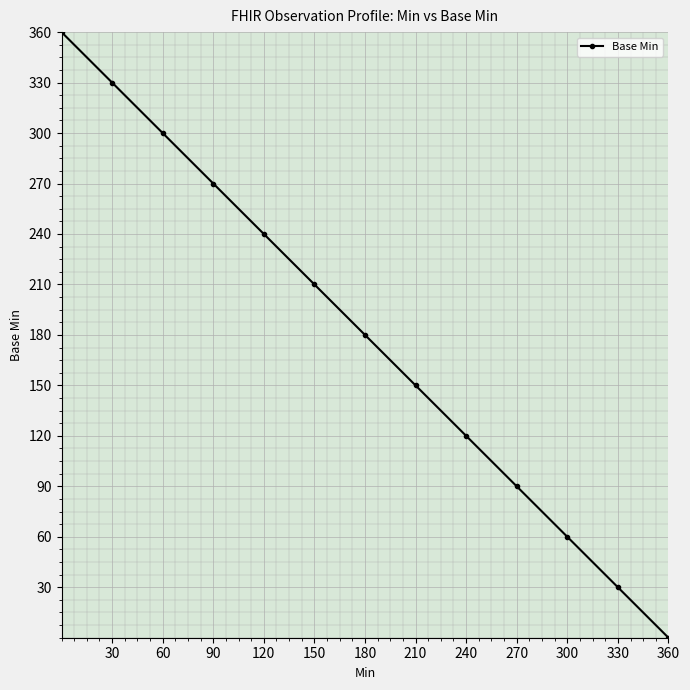

Is this an area chart (filled region under the line)?

No